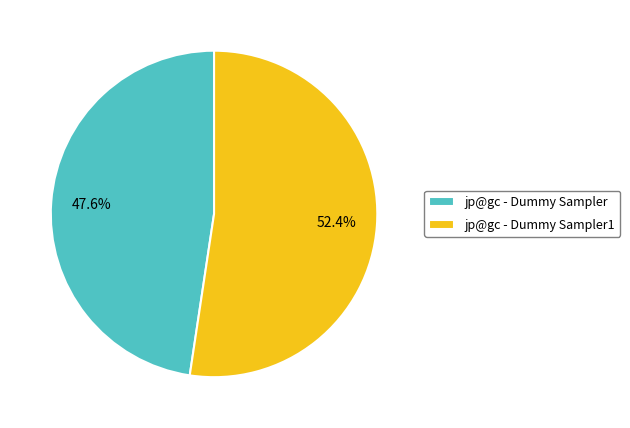

Rank the categories by value from lowest to highest.

jp@gc - Dummy Sampler, jp@gc - Dummy Sampler1